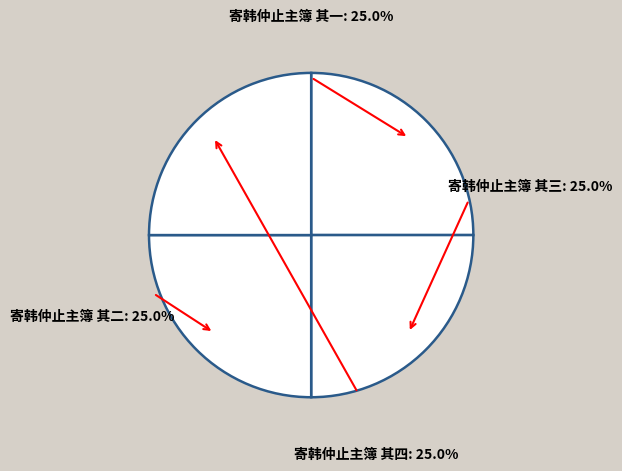

Is it true that 寄韩仲止主簿 其二 is 25% of the pie?

True